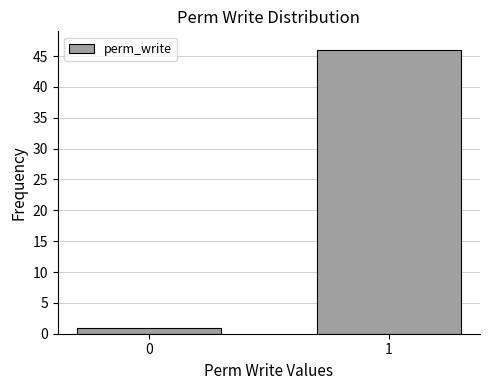

Reading left to right, transcribe all the data shown in this chart.

0=1	1=46